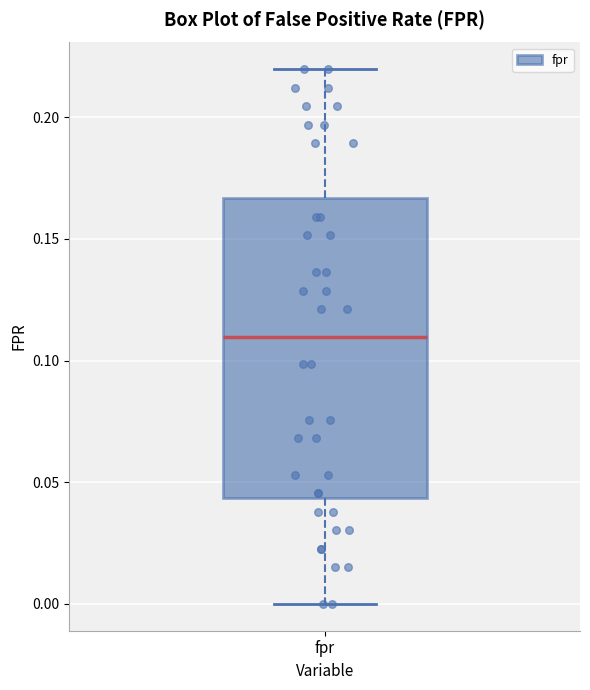

Transcribe this box plot: give where the median line is, the range the box spans, and where the two whiskers end, as read against the y-axis. The values are not printed on the chart, so give them approximately, as read against the axis.

median 0.110, box 0.045 to 0.165, whiskers 0.000 to 0.220